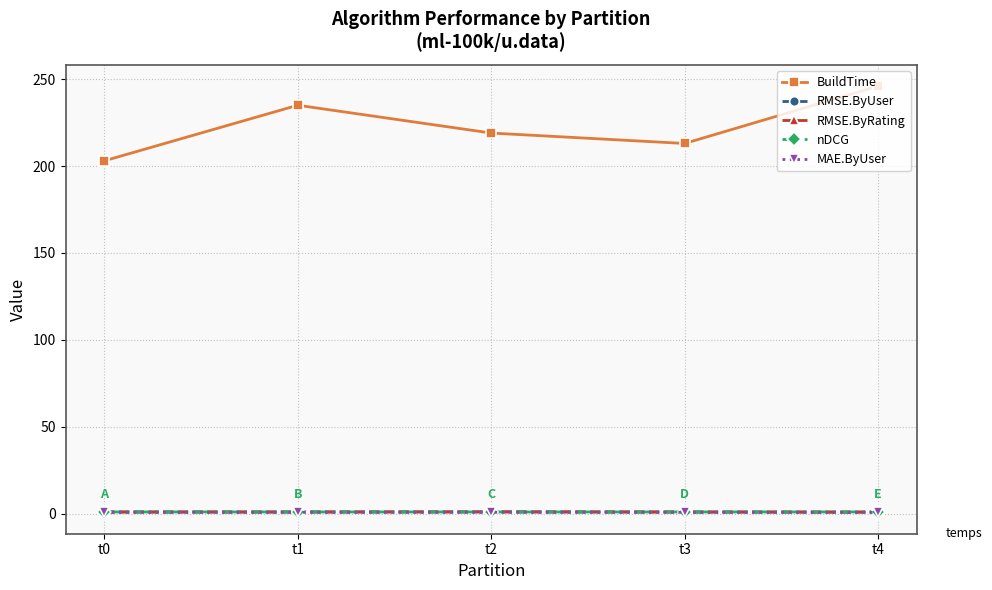

How many lines are shown in the chart?

5